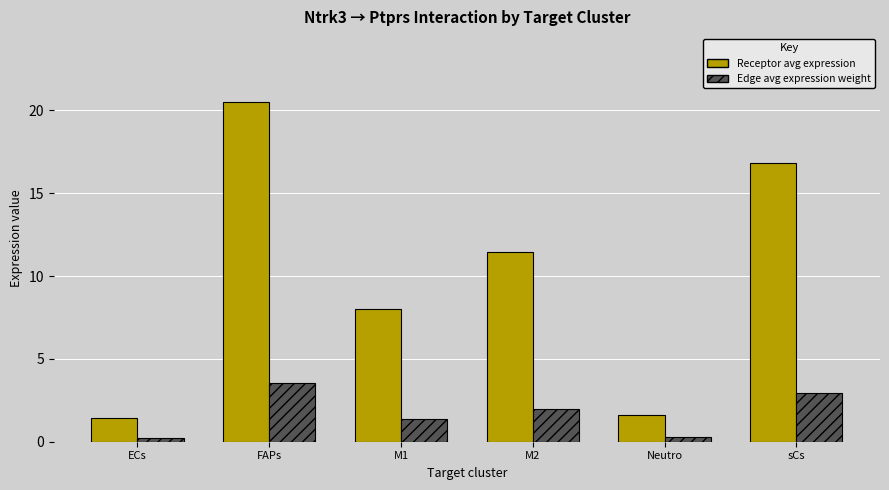

What is the maximum value shown in the chart?

20.5